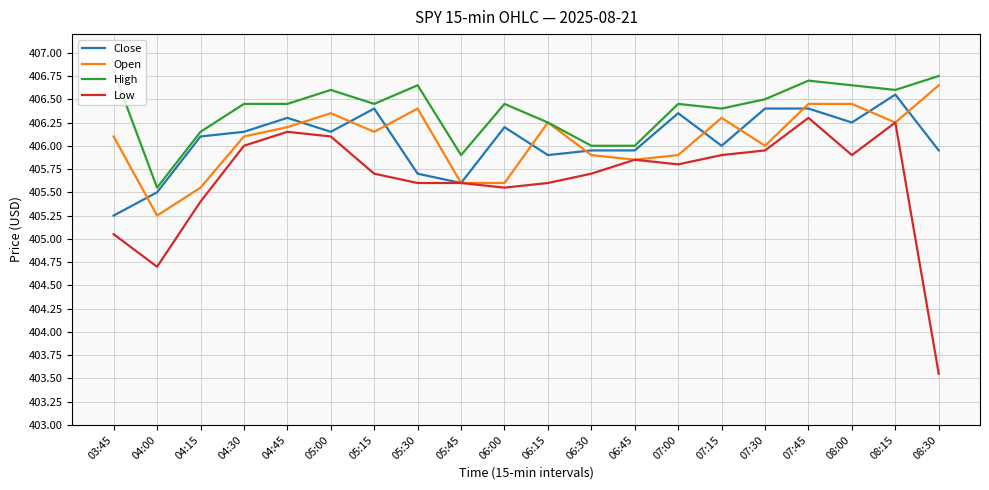

What are all the series names shown in the legend?

Close, Open, High, Low